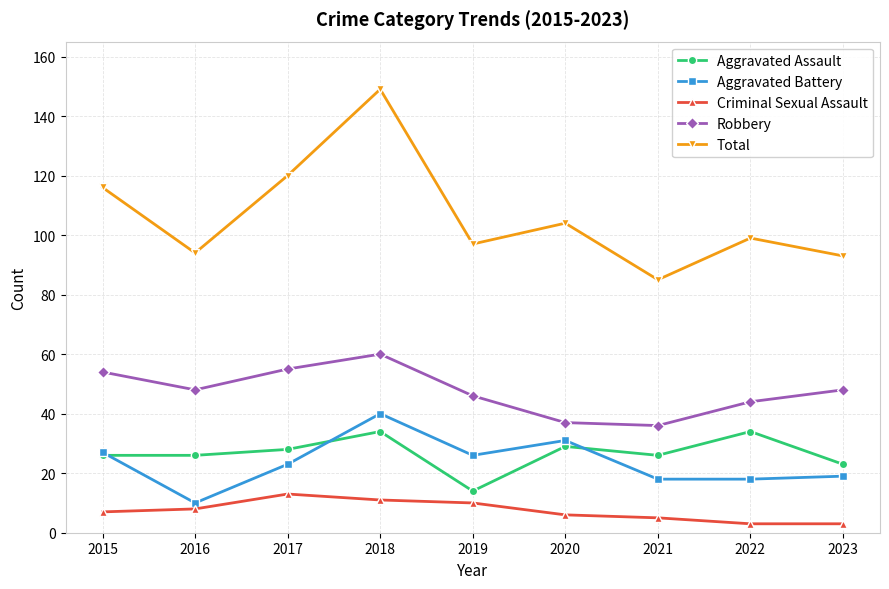

What are all the series names shown in the legend?

Aggravated Assault, Aggravated Battery, Criminal Sexual Assault, Robbery, Total